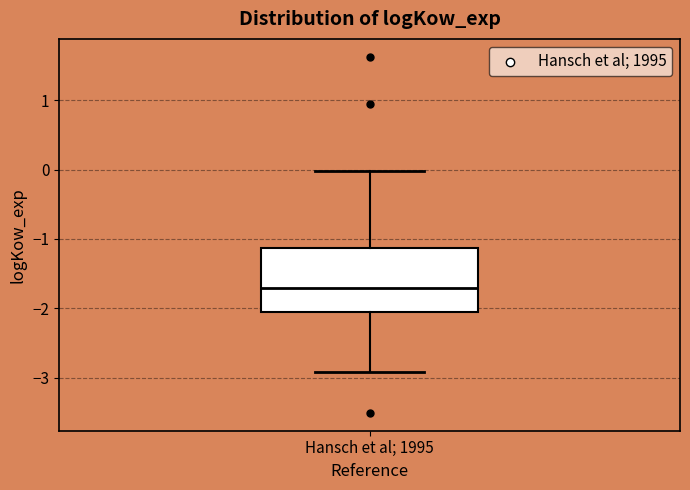

Transcribe this box plot: give where the median line is, the range the box spans, and where the two whiskers end, as read against the y-axis. The values are not printed on the chart, so give them approximately, as read against the axis.

median -1.7, box -2.1 to -1.1, whiskers -2.9 to 0.0